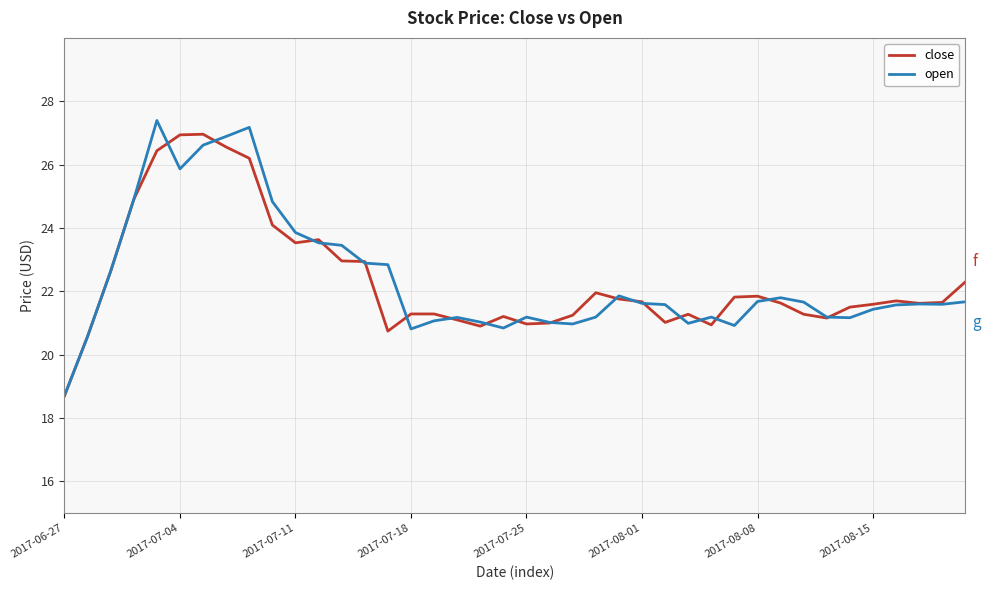

What is the smallest value displayed?

18.7